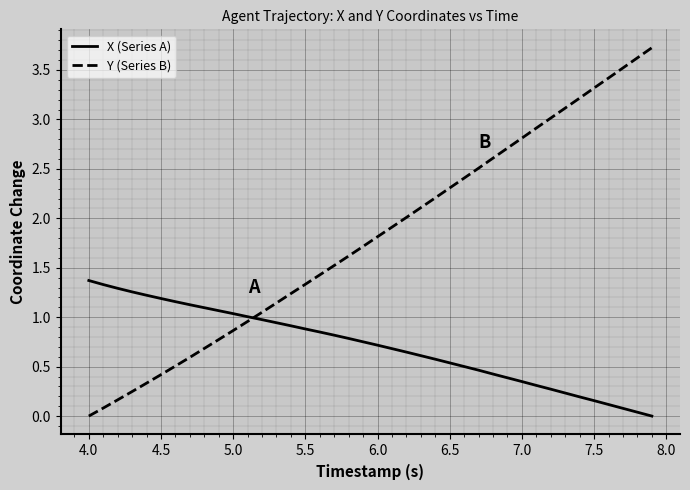

Which series has the largest range (max minus min)?

Y (Series B)